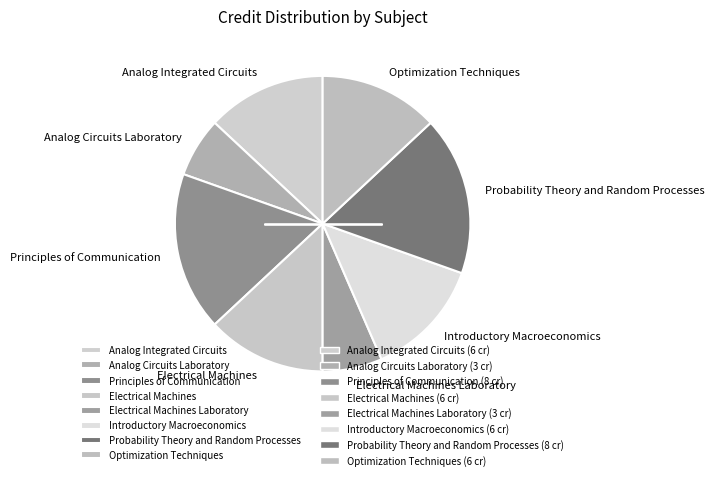

Is there a majority slice in this chart?

No